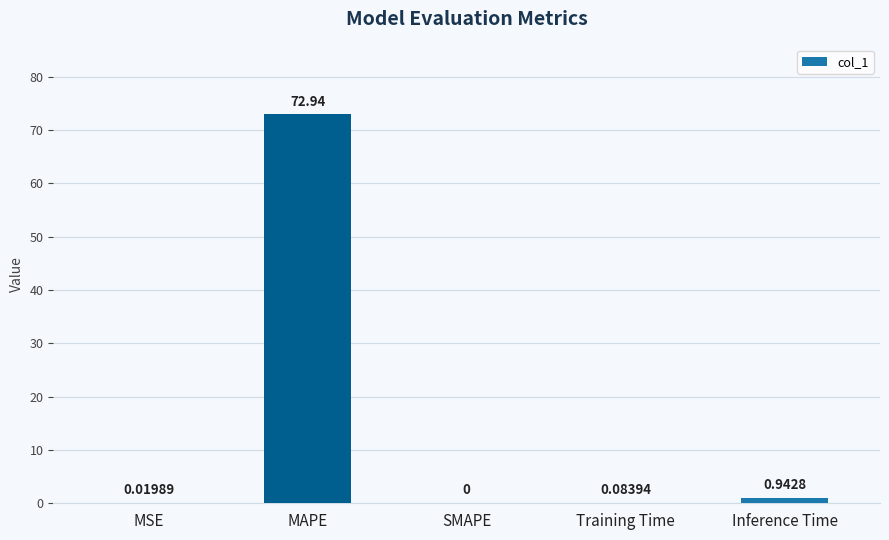

Which label corresponds to the largest value in the chart?

MAPE